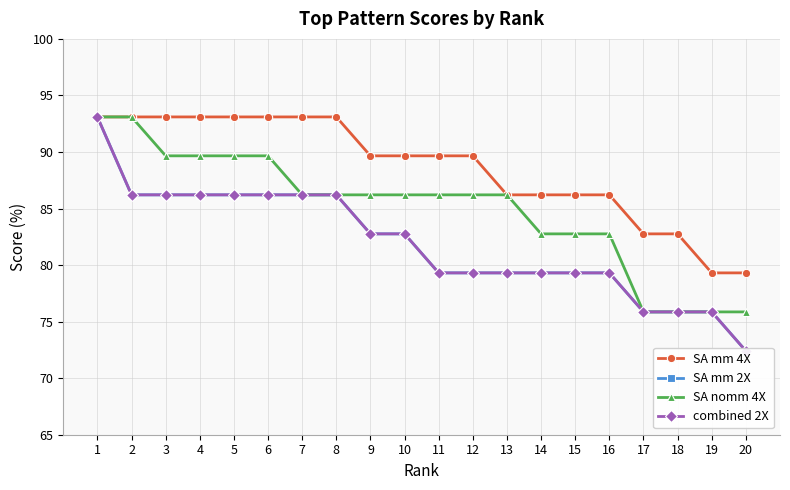

What is the spread (max minus min) of values at 9?

6.9